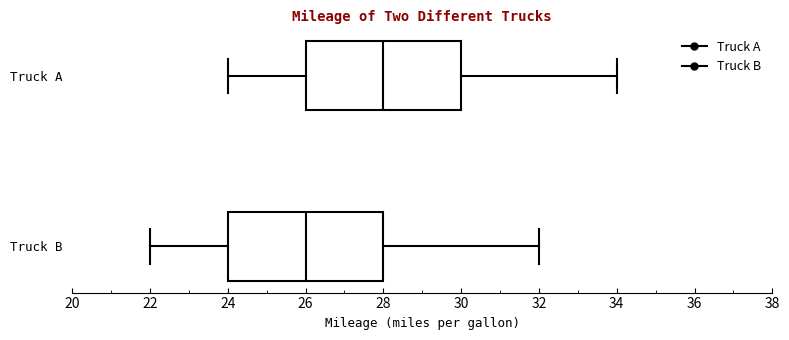

Reading bottom to top, transcribe this box plot: for each box, give where its median line is, the range the box spans, and where its two whiskers end, as read against the x-axis. The values are not printed on the chart, so give them approximately, as read against the axis.

Truck B: median 26, box 24 to 28, whiskers 22 to 32
Truck A: median 28, box 26 to 30, whiskers 24 to 34